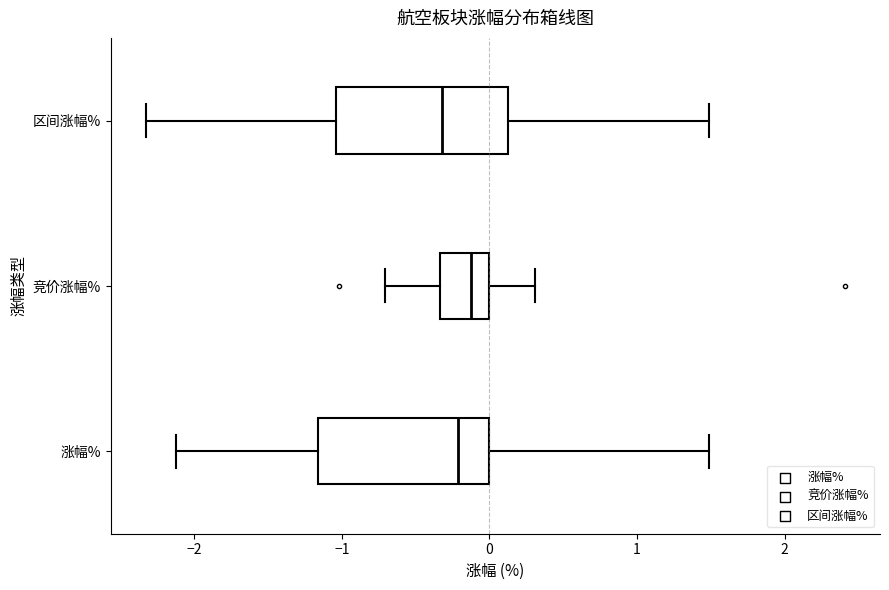

Where does the right whisker of the box for 竞价涨幅% end on the x-axis? The values are not printed on the chart, so give them approximately, as read against the axis.

0.3